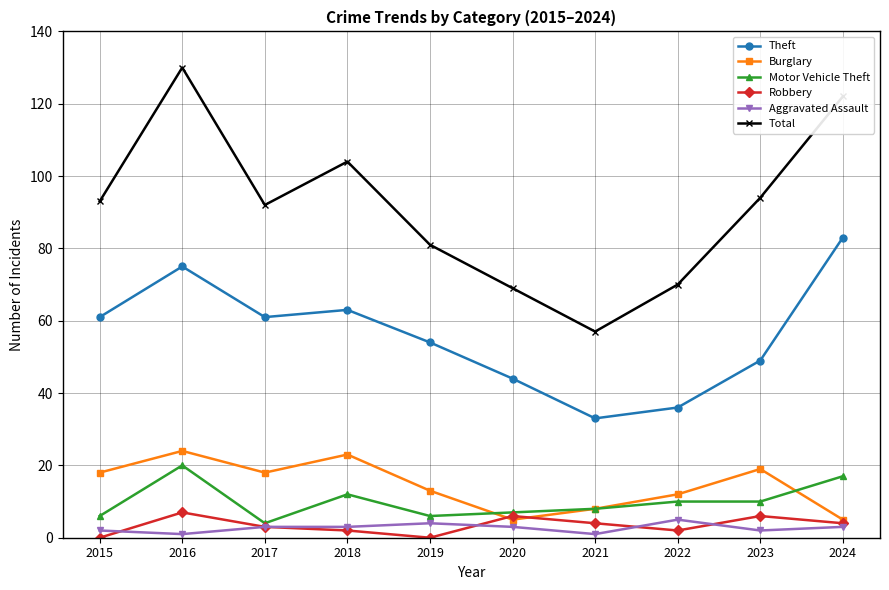

How many lines are shown in the chart?

6